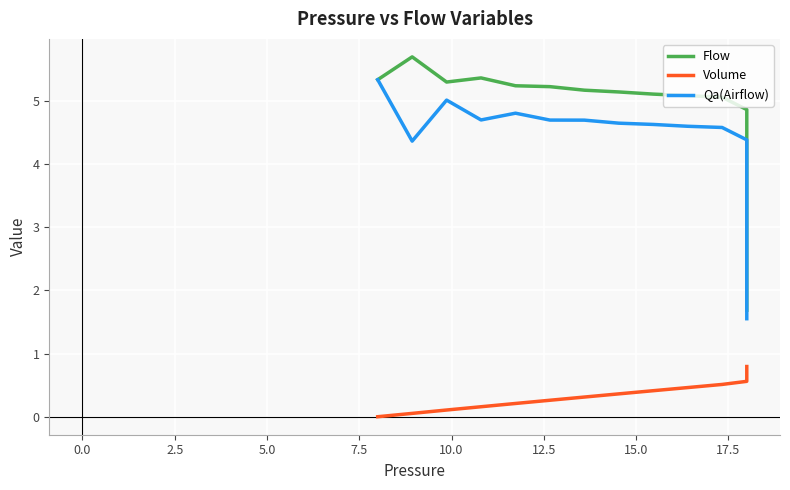

Which series has the largest total across all categories?

Flow